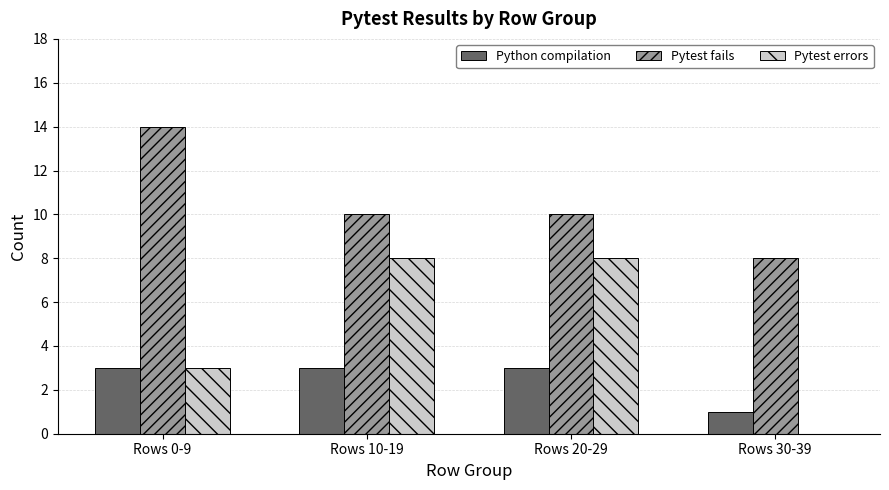

Reading left to right, transcribe all the data shown in this chart.

Python compilation: Rows 0-9=3	Rows 10-19=3	Rows 20-29=3	Rows 30-39=1
Pytest fails: Rows 0-9=14	Rows 10-19=10	Rows 20-29=10	Rows 30-39=8
Pytest errors: Rows 0-9=3	Rows 10-19=8	Rows 20-29=8	Rows 30-39=0